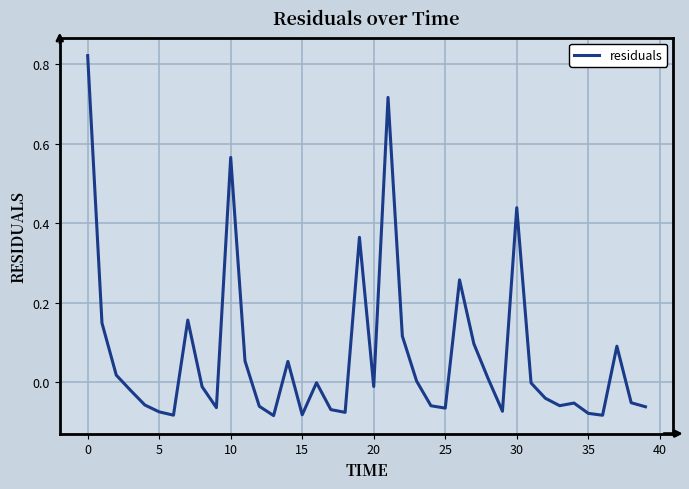

Is this an area chart (filled region under the line)?

No